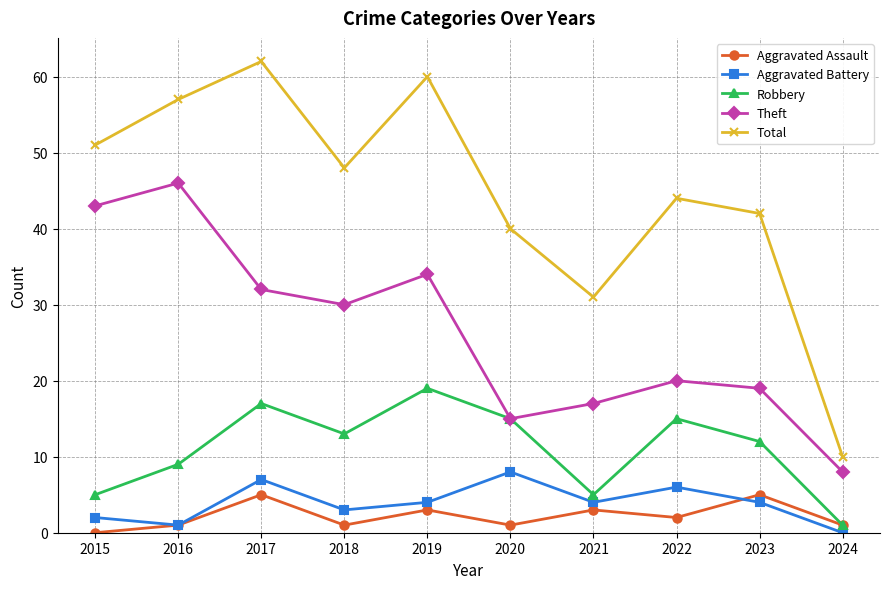

What is the lowest value of the Total series?

10